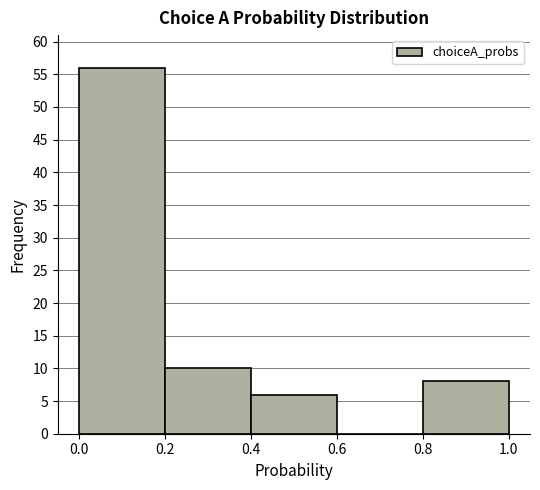

Reading left to right, list every bar in this chart as the range it spans on the x-axis followed by its height. The values are not printed on the chart, so give them approximately, as read against the axis.

0.0 to 0.2: 56
0.2 to 0.4: 10
0.4 to 0.6: 6
0.6 to 0.8: 0
0.8 to 1.0: 8